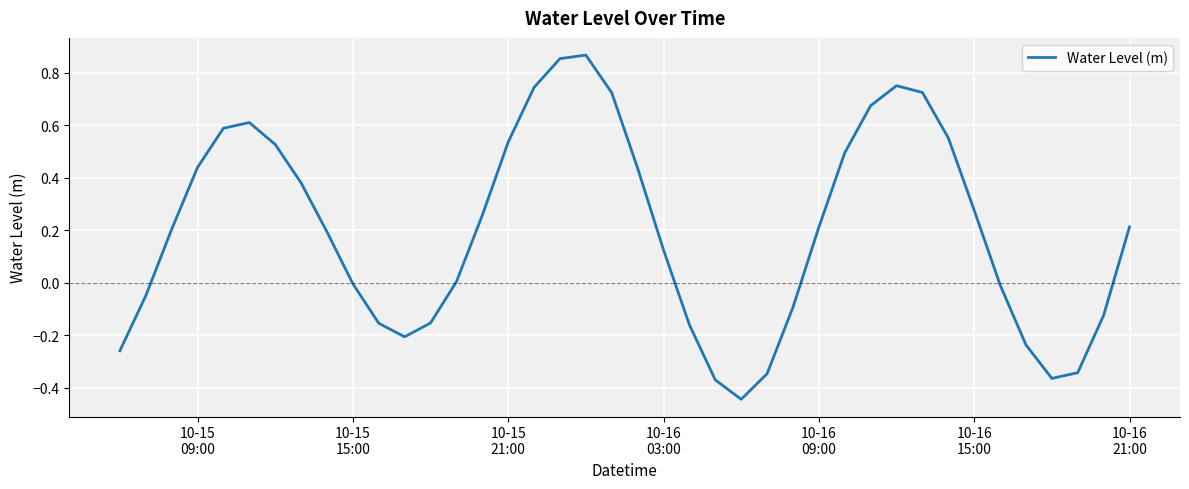

What is the difference between the maximum and minimum values?

1.3